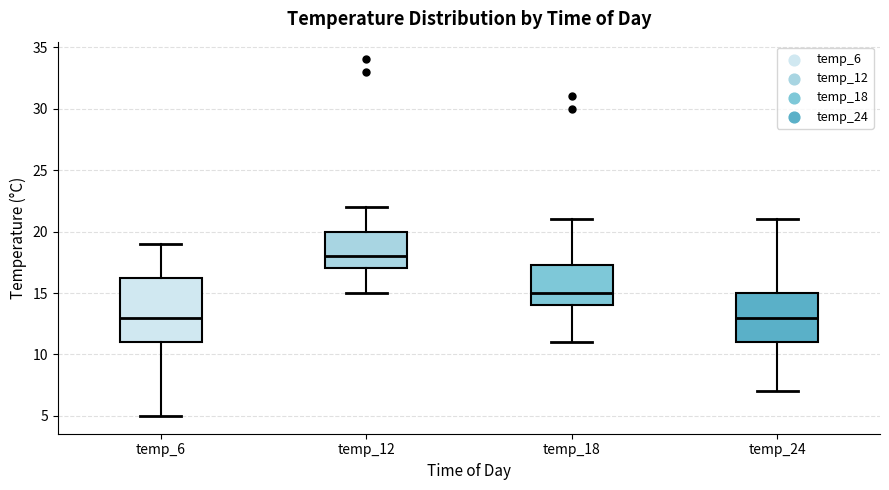

Reading left to right, transcribe this box plot: for each box, give where its median line is, the range the box spans, and where its two whiskers end, as read against the y-axis. The values are not printed on the chart, so give them approximately, as read against the axis.

temp_6: median 13.0, box 11.0 to 16.5, whiskers 5.0 to 19.0
temp_12: median 18.0, box 17.0 to 20.0, whiskers 15.0 to 22.0
temp_18: median 15.0, box 14.0 to 17.5, whiskers 11.0 to 21.0
temp_24: median 13.0, box 11.0 to 15.0, whiskers 7.0 to 21.0